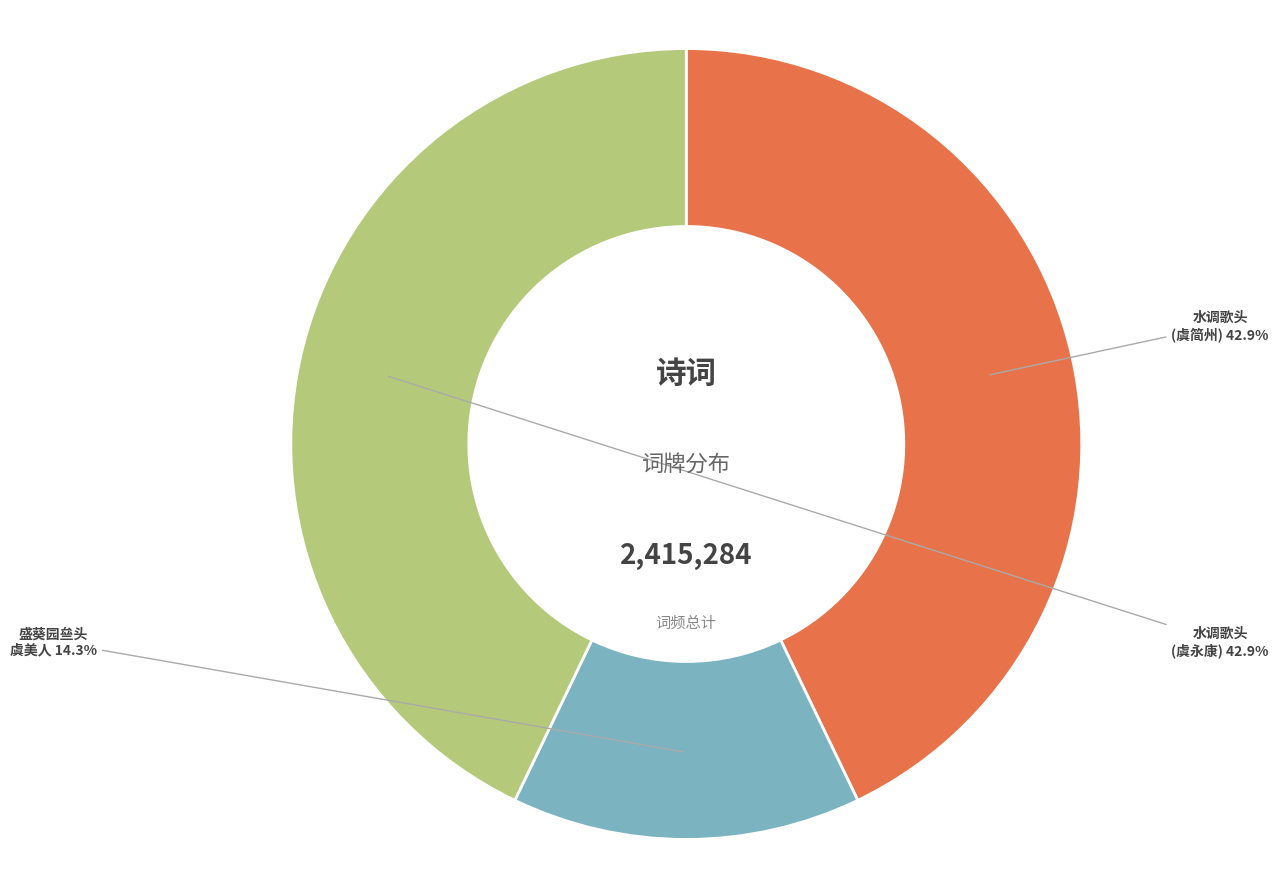

Does any single category account for the majority?

No